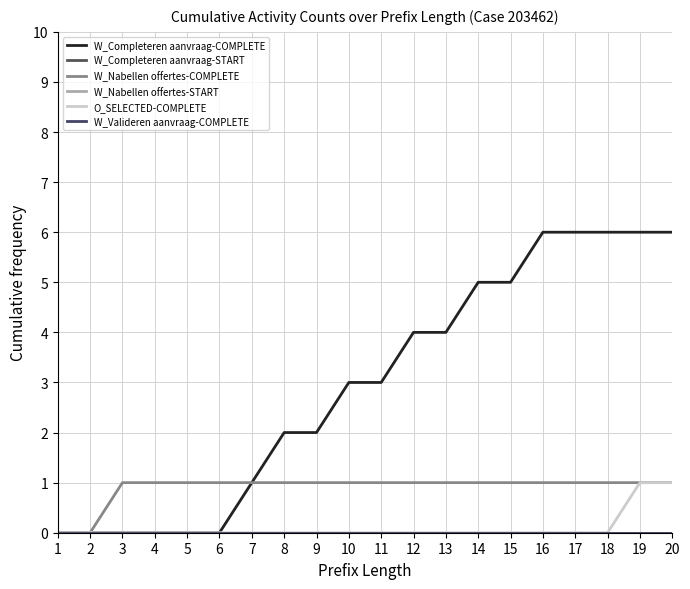

True or false: W_Valideren aanvraag-COMPLETE and O_SELECTED-COMPLETE intersect in this chart.

False